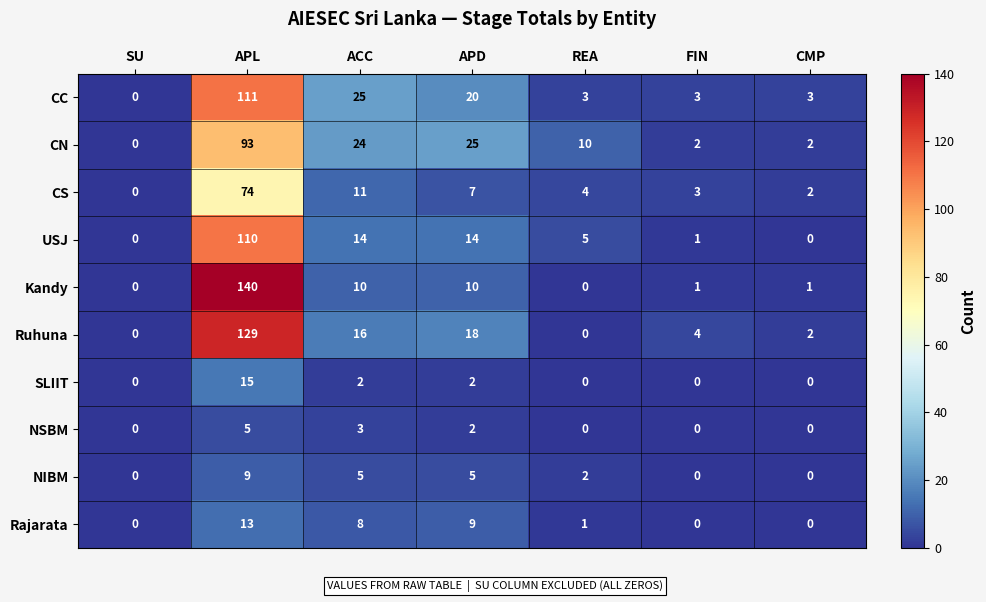

What is the total value across all series at REA?

25